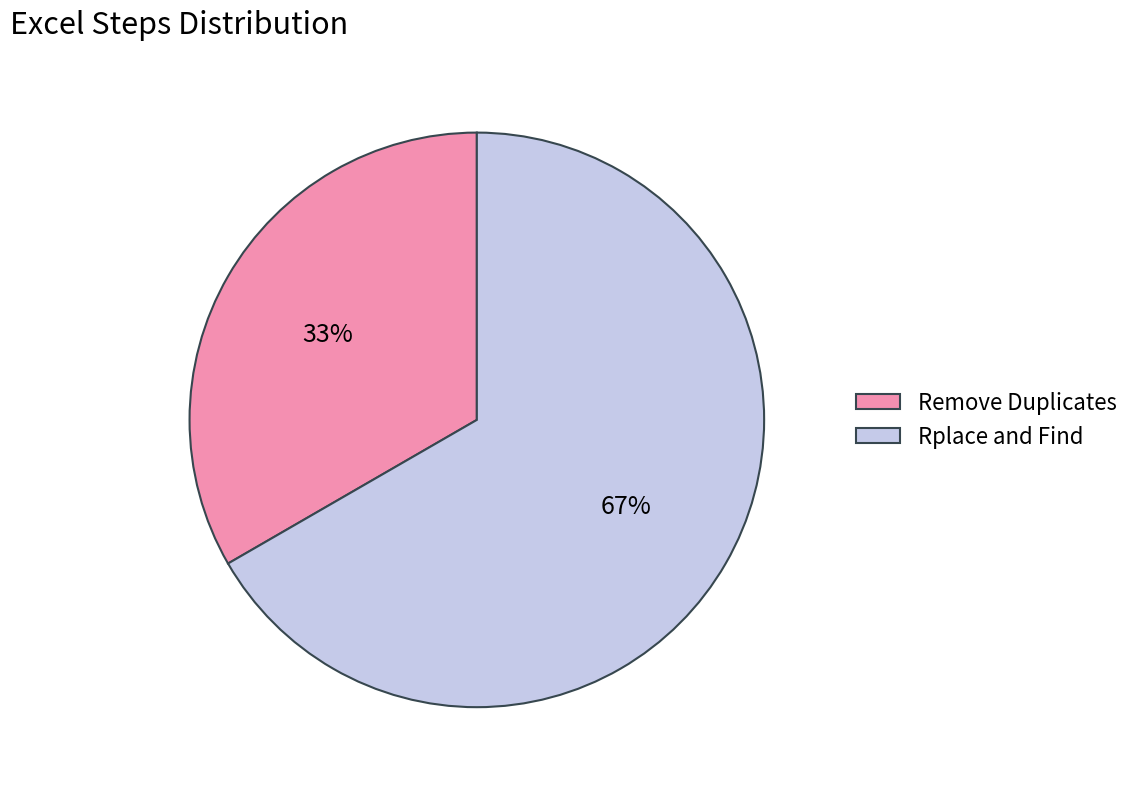

To the nearest percent, what is the combined percentage of Remove Duplicates and Rplace and Find?

100%